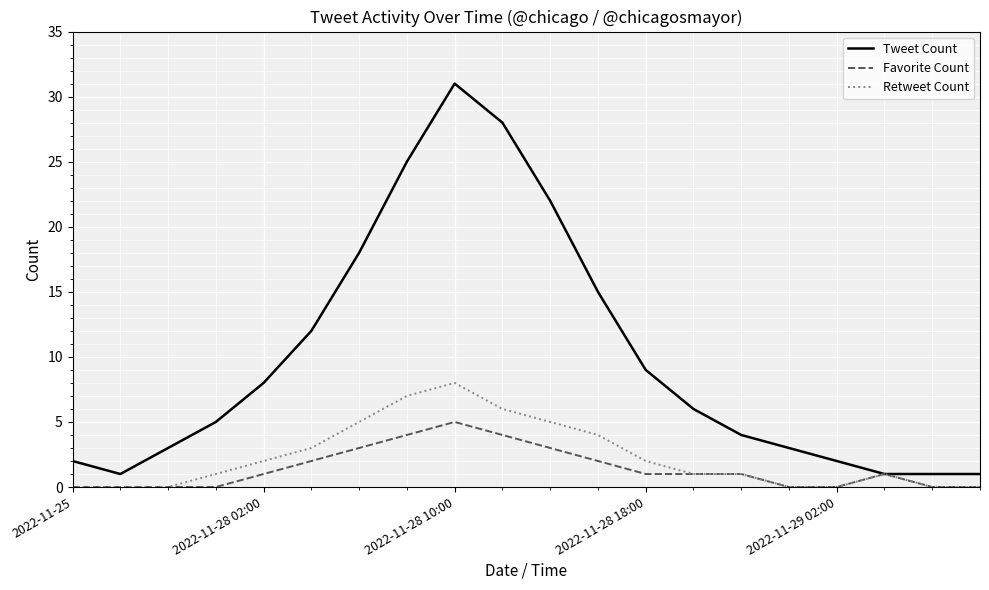

Which series has the widest spread of values?

Tweet Count